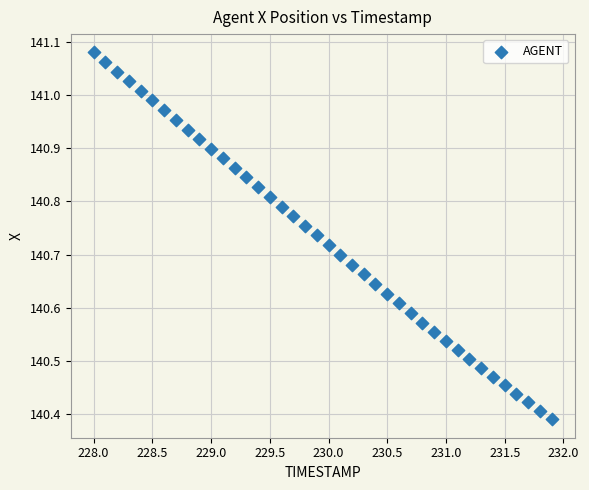

What is the range of X values (max minus min)?

3.9